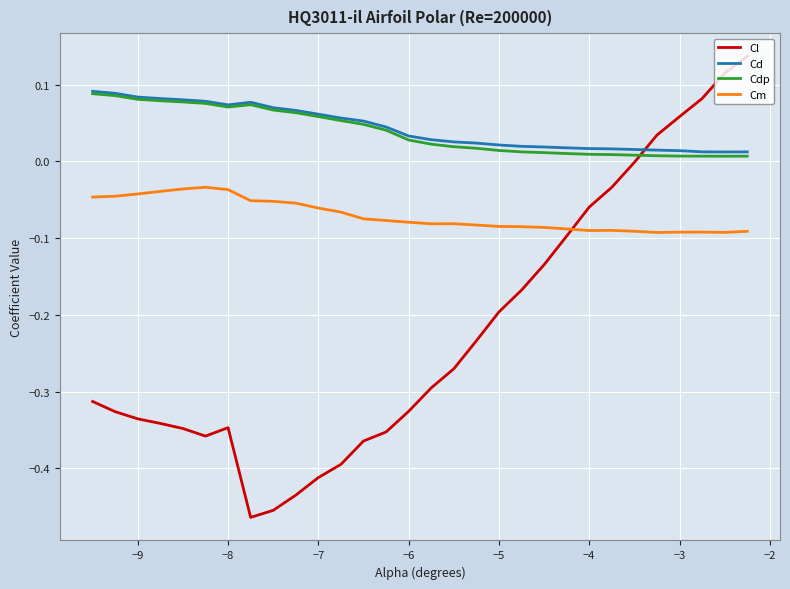

Does the chart have visible grid lines?

Yes